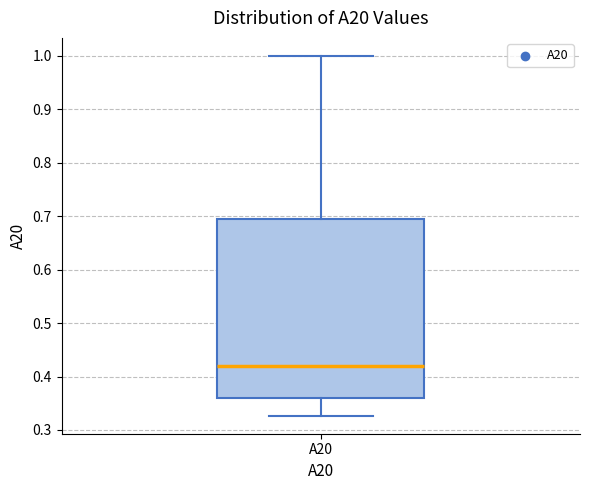

Where is the upper edge of the box for A20 on the y-axis? The values are not printed on the chart, so give them approximately, as read against the axis.

0.70